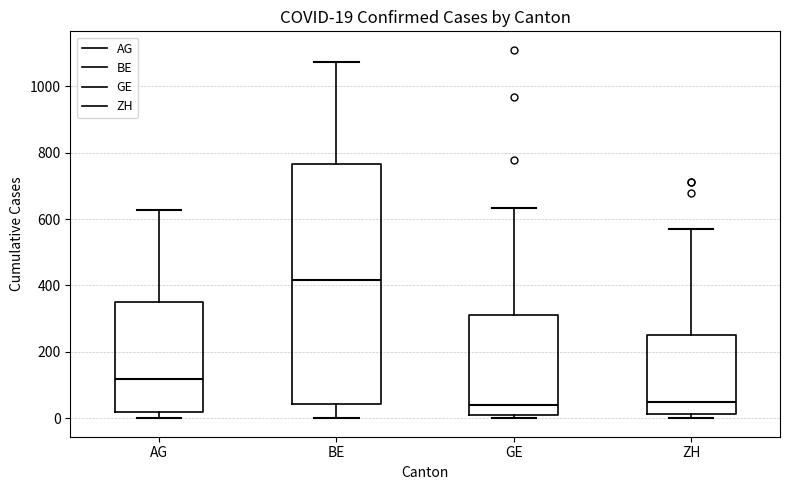

Which box is the tallest, from its lower edge to its upper edge?

BE